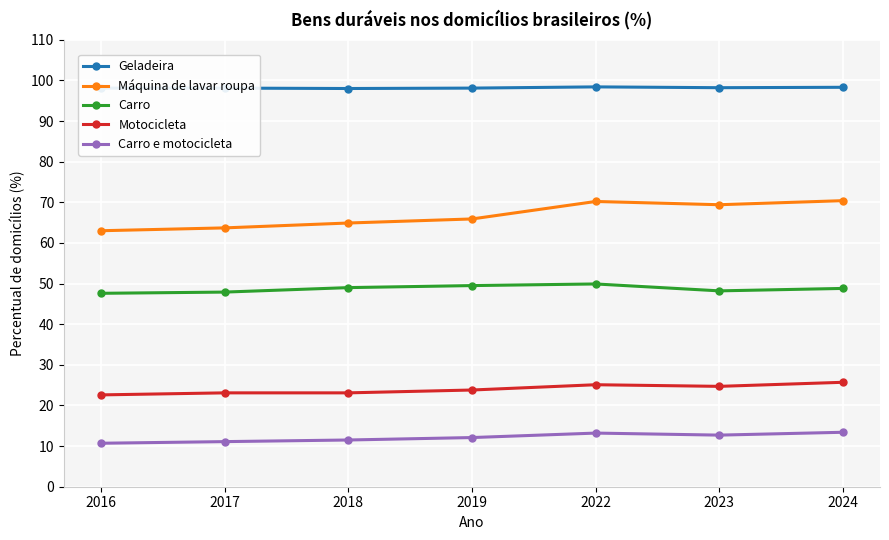

What is the difference between the maximum and second lowest values in the Motocicleta series?

2.6